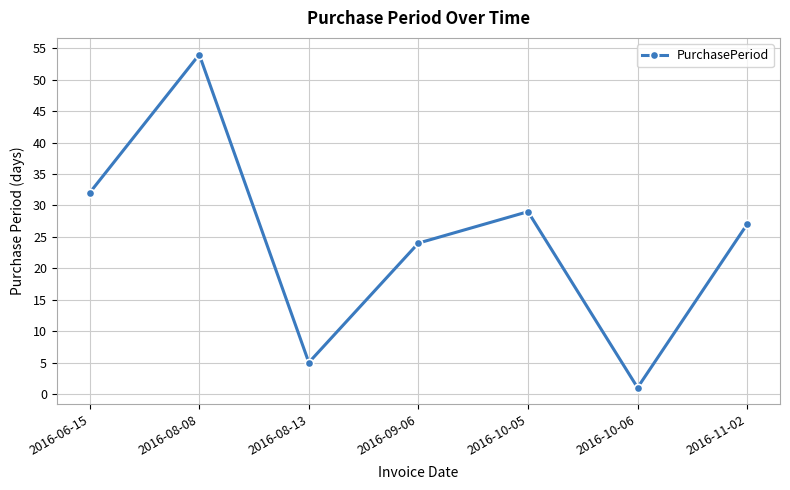

What is the minimum value shown in the chart?

1